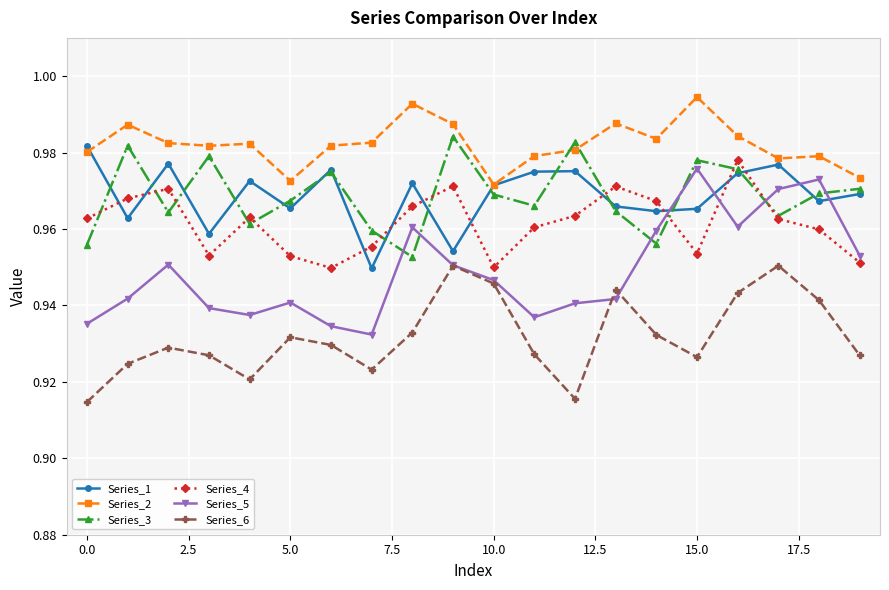

Which series has the largest total across all categories?

Series_2